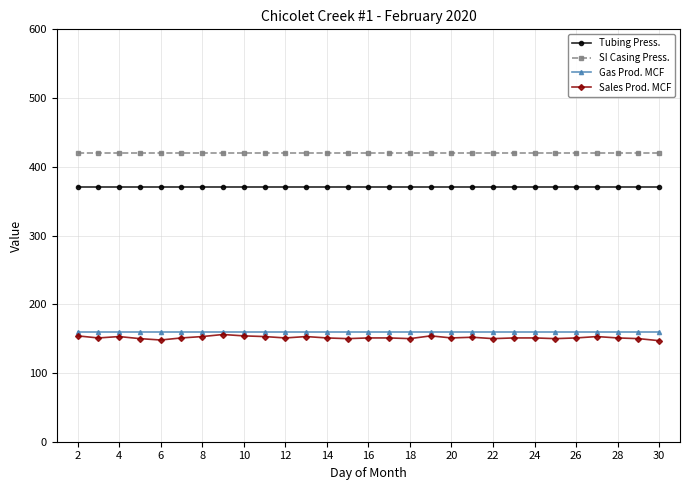

At how many categories does at least one series exceed 308?

29